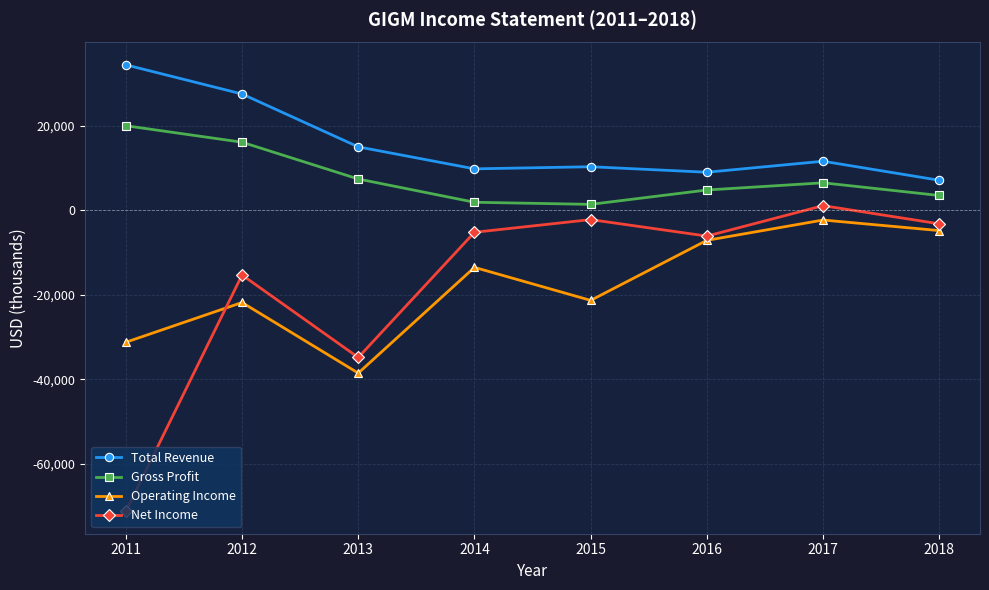

True or false: Operating Income and Total Revenue intersect in this chart.

False